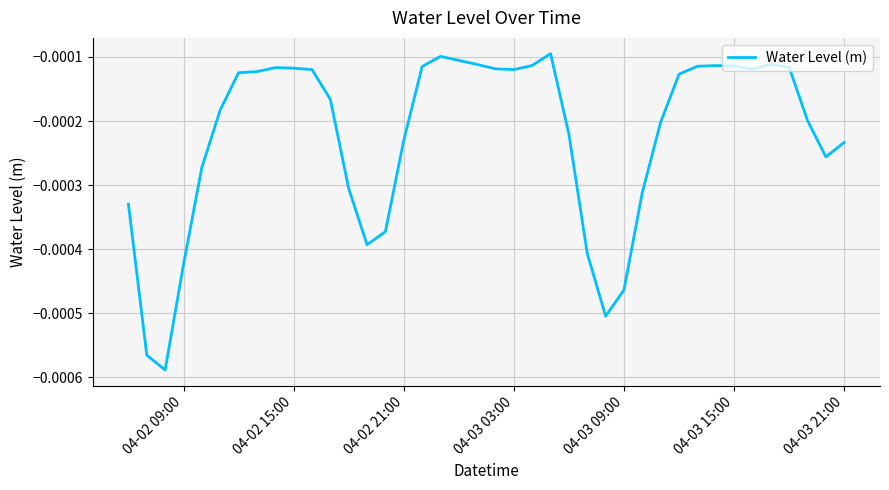

Does the chart have visible grid lines?

Yes